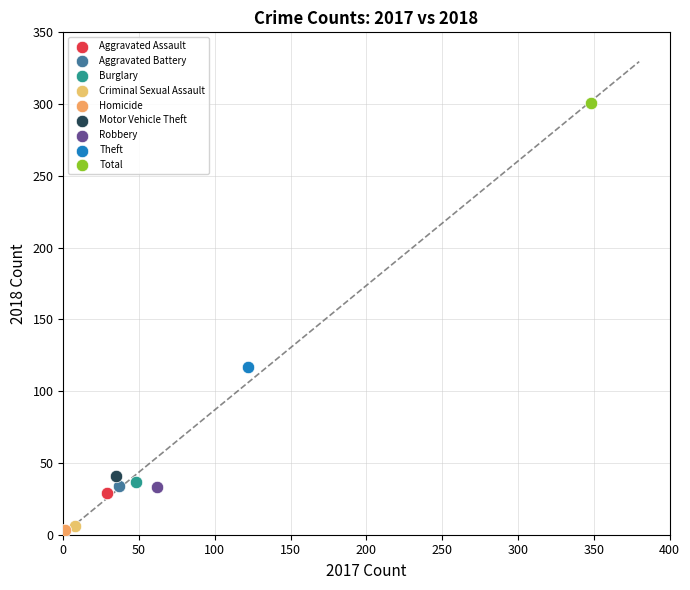

Which series reaches the maximum Y coordinate?

Total